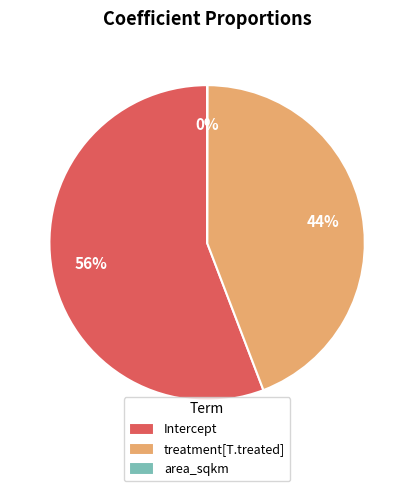

Which category has the biggest portion of the pie?

Intercept